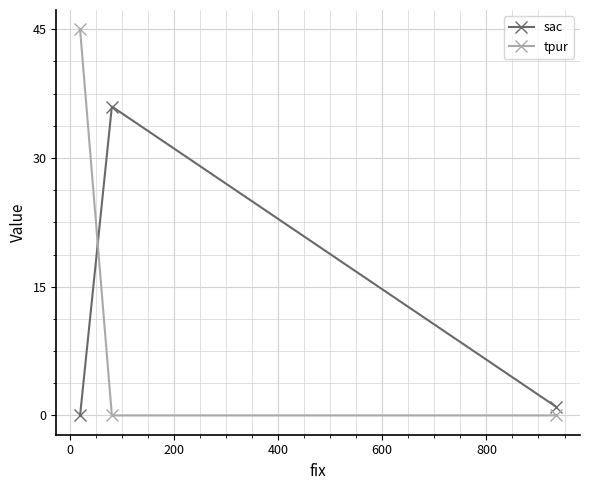

What is the maximum value for tpur?

45